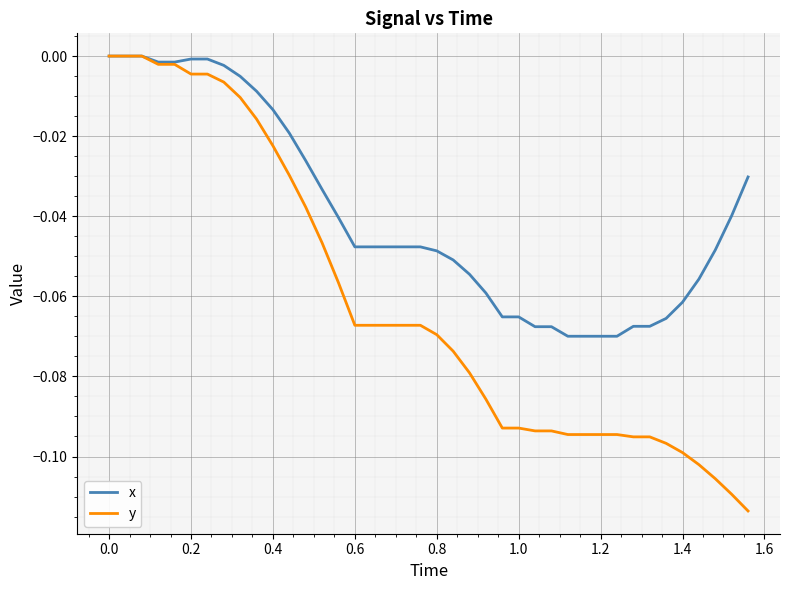

Which series has the widest spread of values?

y